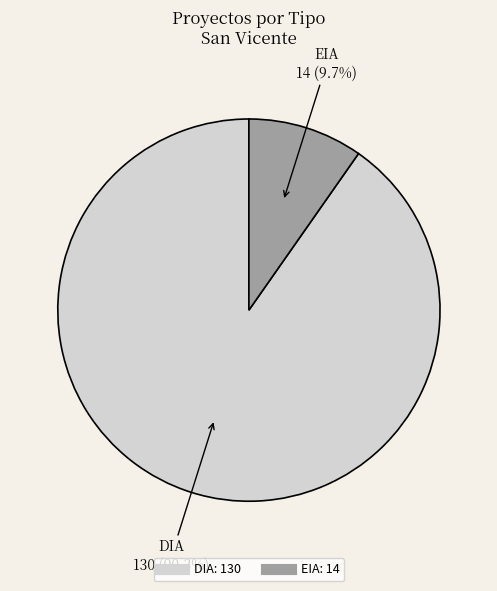

Approximately how many times larger is the value at DIA compared to EIA?

9.3